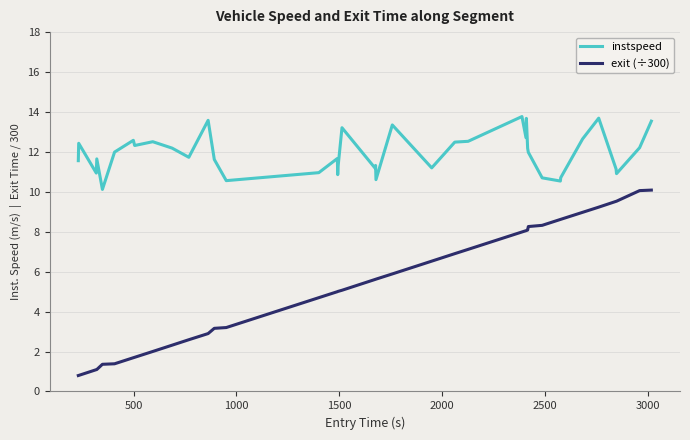

Which series has the largest range (max minus min)?

exit (÷300)